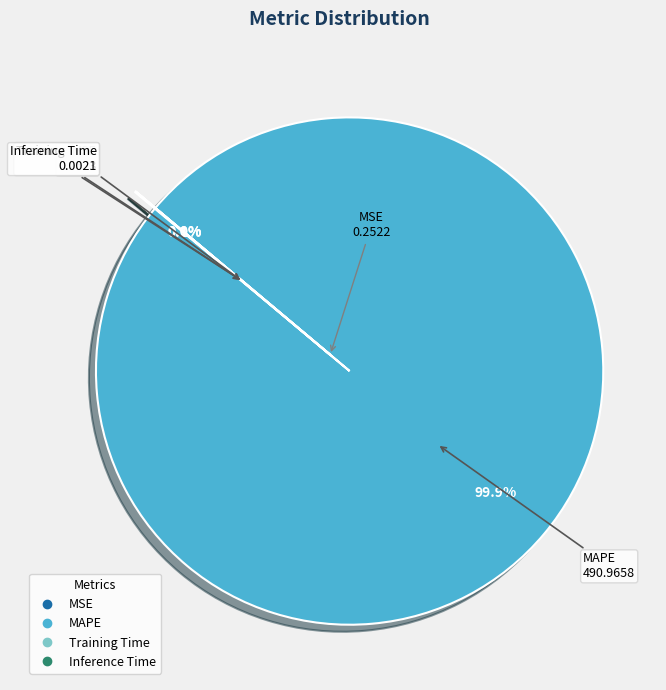

True or false: MAPE accounts for 100% of the total.

True